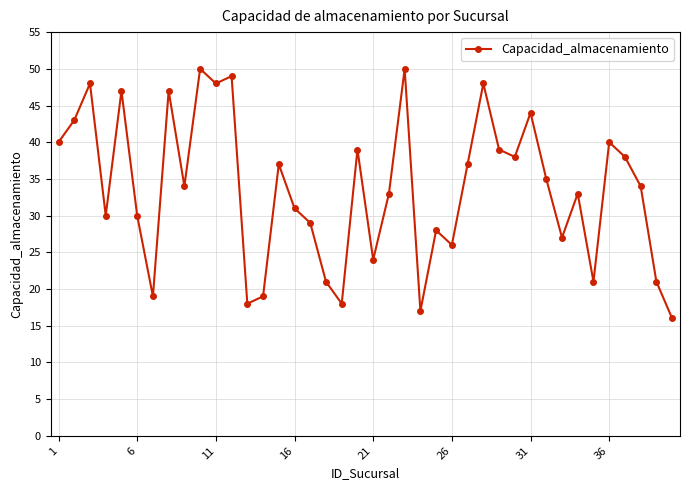

Count the number of data series in this chart.

1